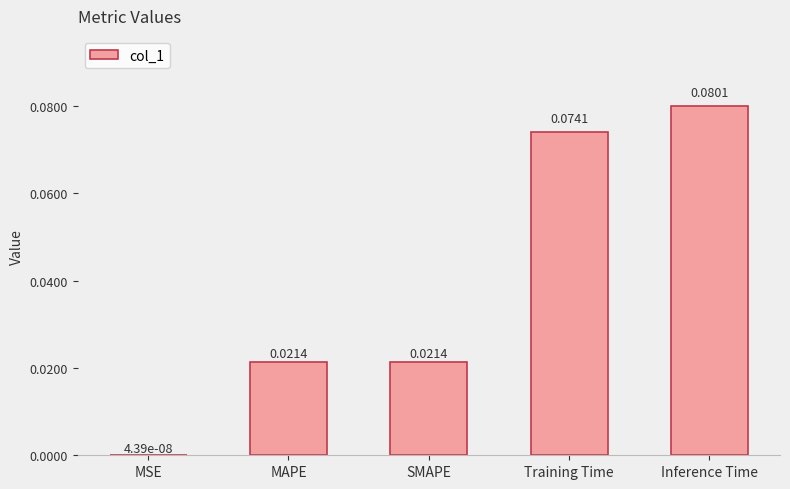

At which label is the value closest to 0?

MSE